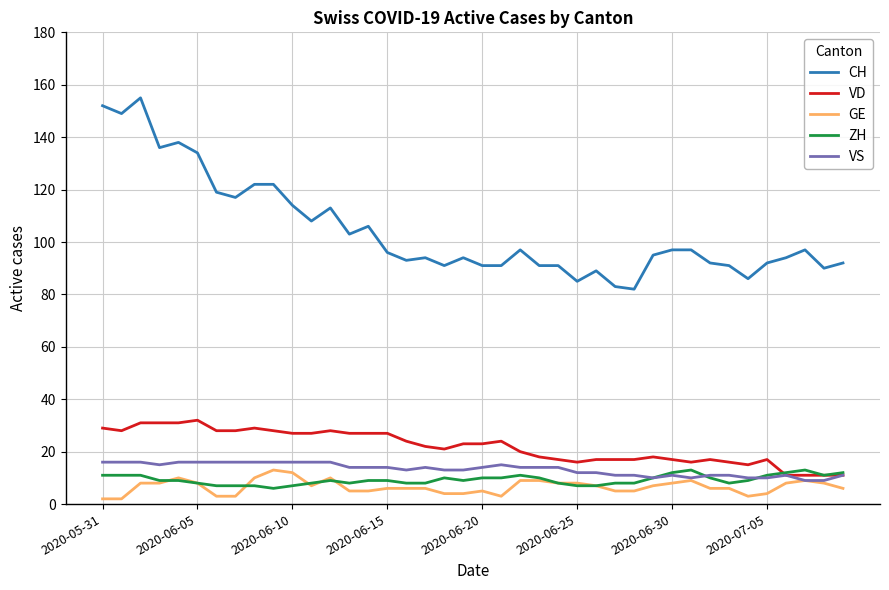

What is the highest value of the CH series?

155